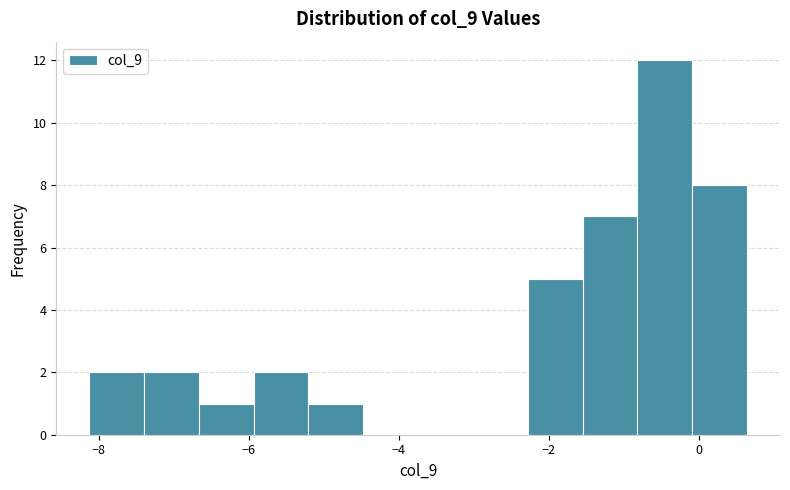

Read against the x-axis, roughly where is the centre of the tallest bar?

-0.4